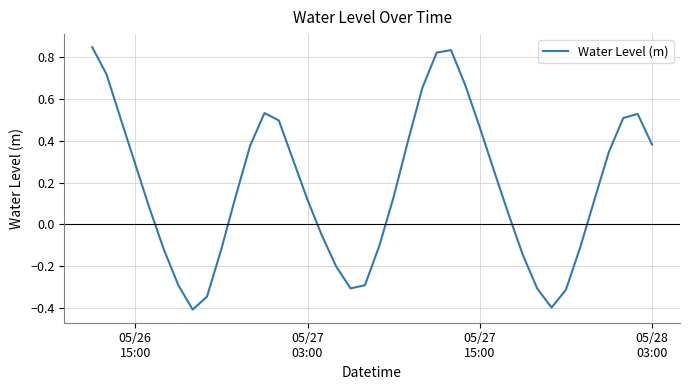

What is the difference between the maximum and minimum values?

1.3